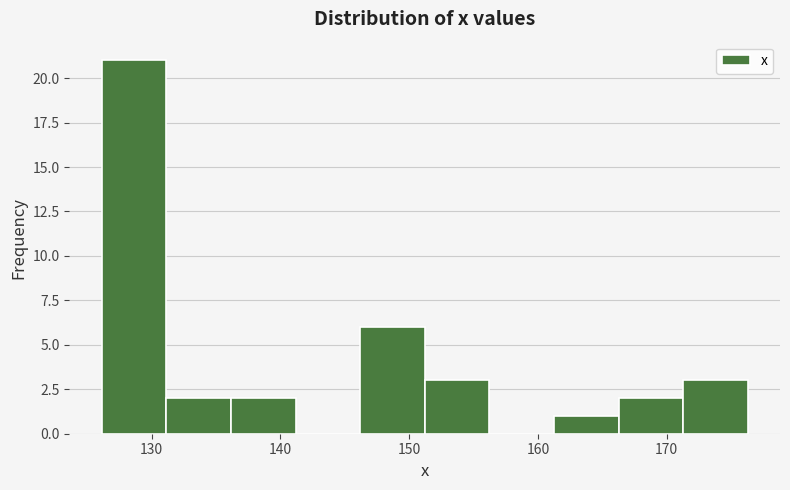

What is the height of the bar covering 166 to 171 on the x-axis? Neither the bar edges nor the heights are printed on the chart, so give them approximately, as read against the axes.

2